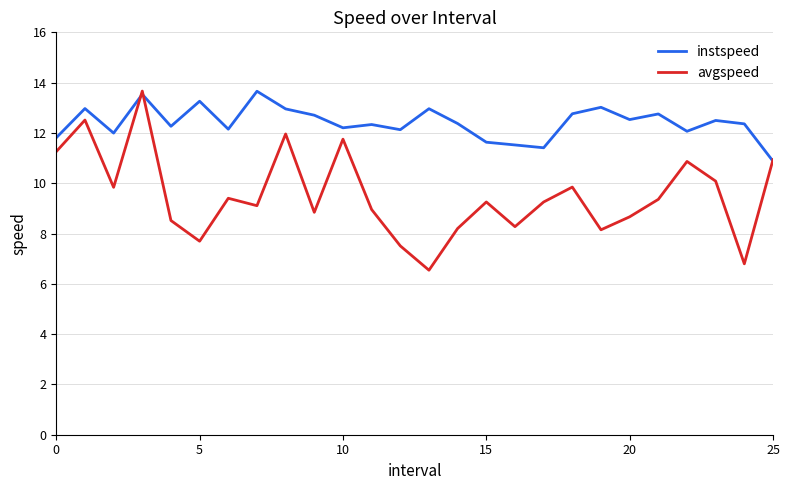

Which series has the widest spread of values?

avgspeed